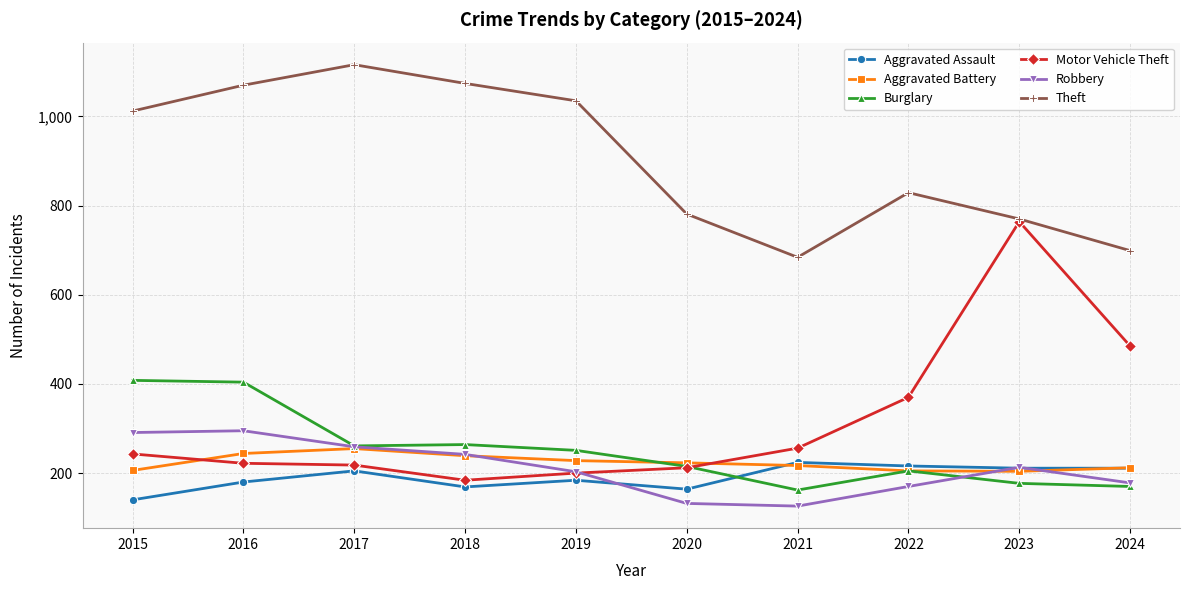

How many distinct data groups are displayed?

6